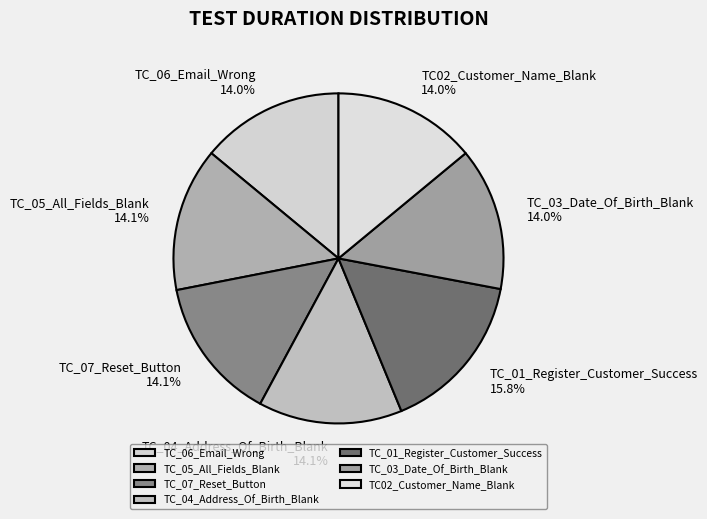

To the nearest percent, what percentage of the pie is TC_06_Email_Wrong?

14%